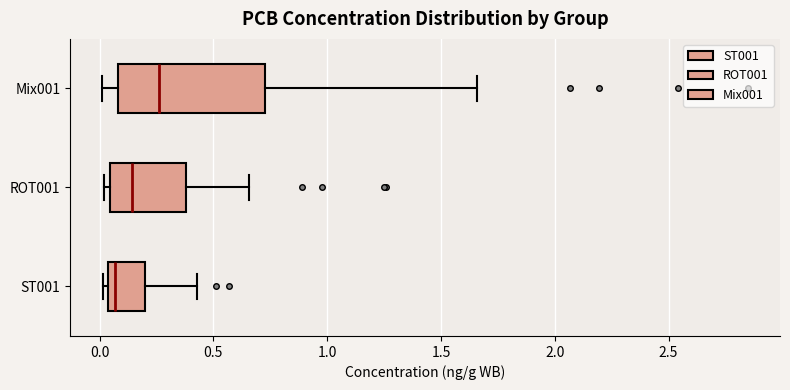

Where does the right whisker of the box for ROT001 end on the x-axis? The values are not printed on the chart, so give them approximately, as read against the axis.

0.65